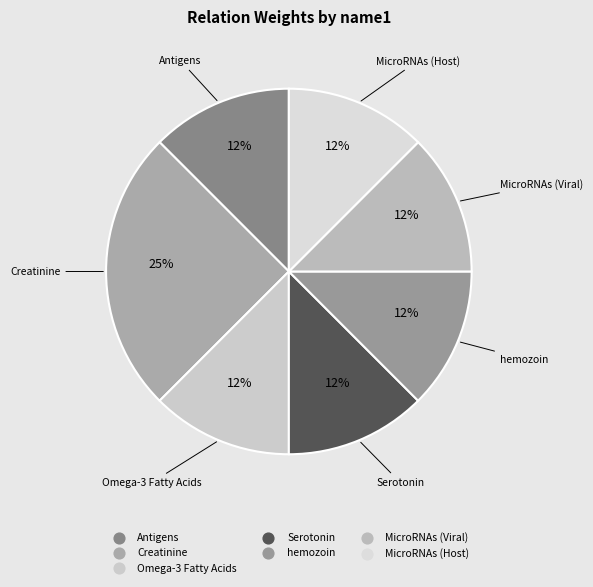

Between Creatinine and hemozoin, which is larger?

Creatinine